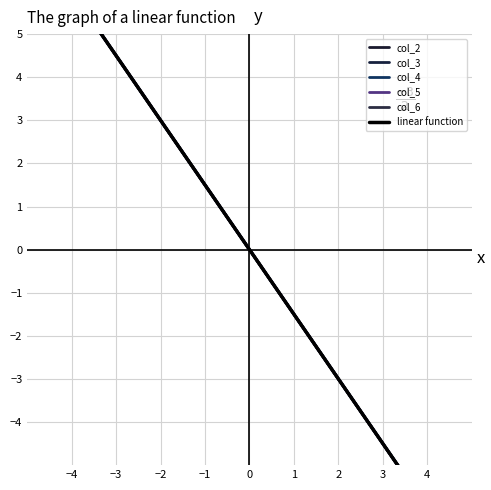

At −4, list the series in order from smallest to largest.

col_2, col_3, col_4, col_5, col_6, linear function